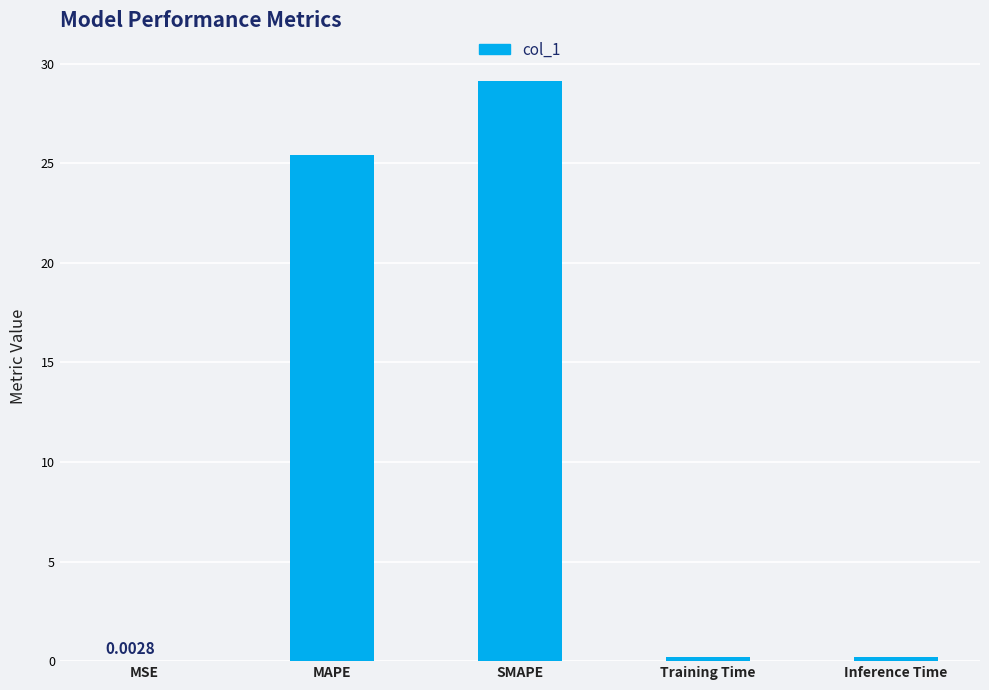

What is the ratio of the value at SMAPE to the value at MAPE?

1.1